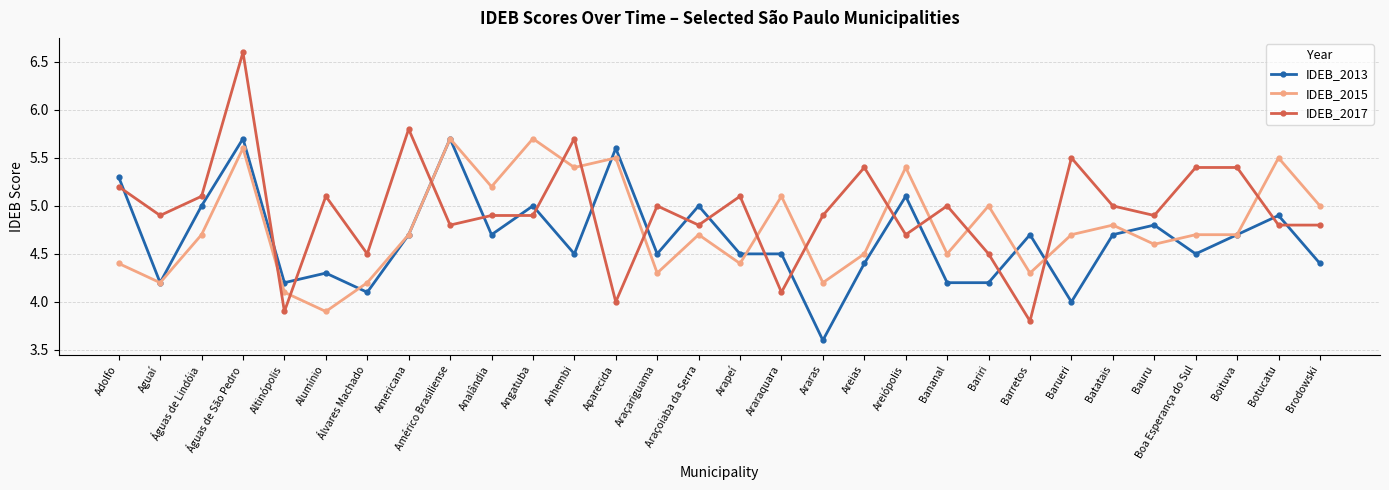

What is the approximate value of IDEB_2017 at Batatais?

5.0